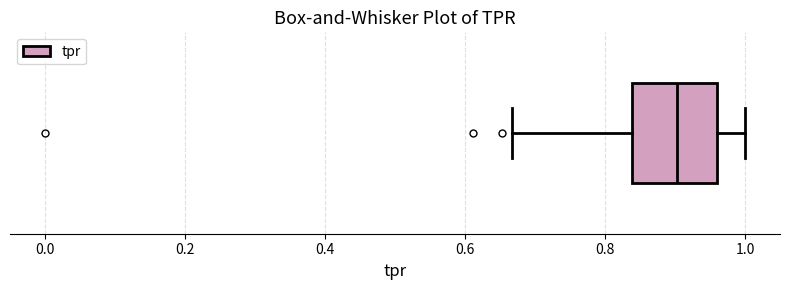

Read this box plot against the x-axis: the position of the median line, the range covered by the box, and the ends of both whiskers. The values are not printed on the chart, so give them approximately, as read against the axis.

median 0.90, box 0.84 to 0.96, whiskers 0.66 to 1.00